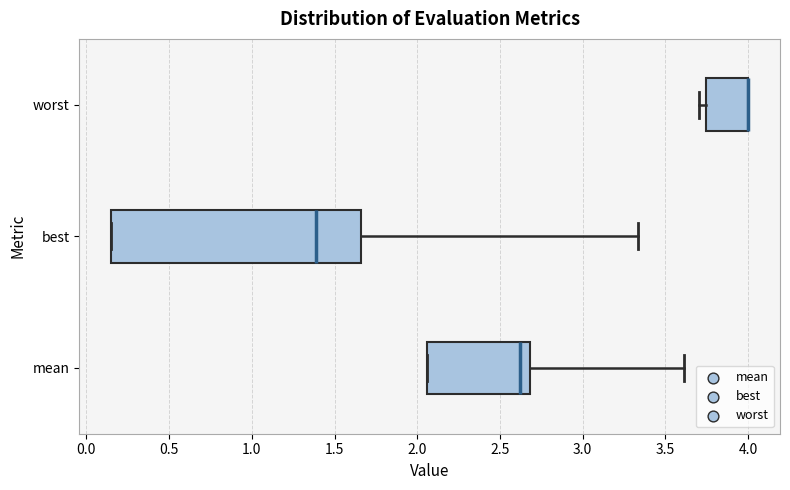

Which box is the widest, from its left edge to its right edge?

best